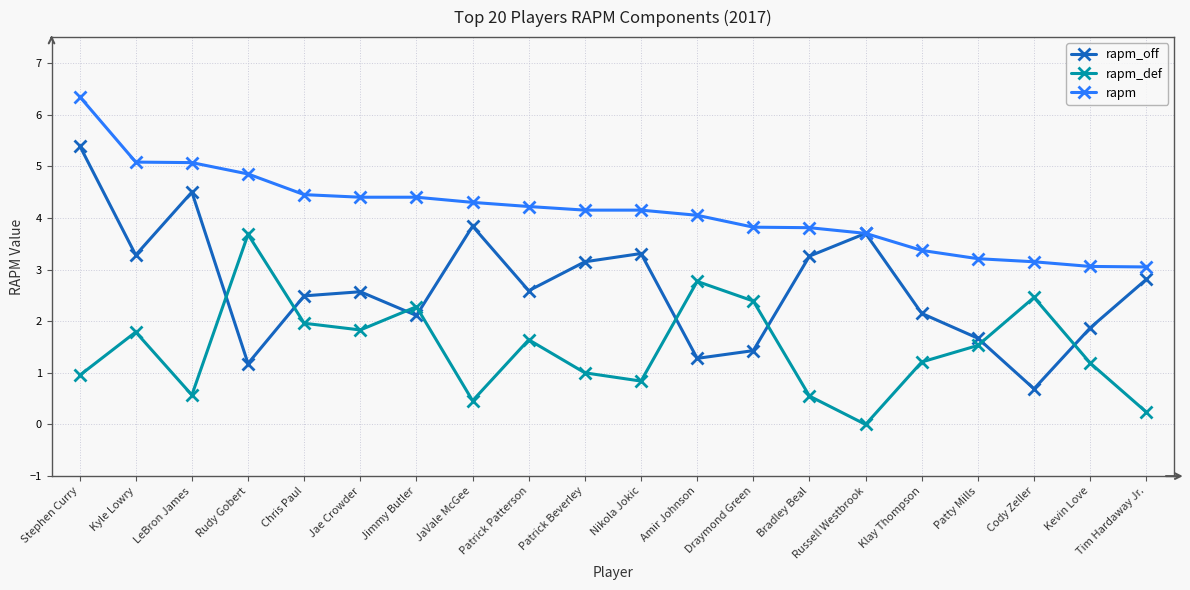

Which category has the lowest value in the rapm_off series?

Cody Zeller